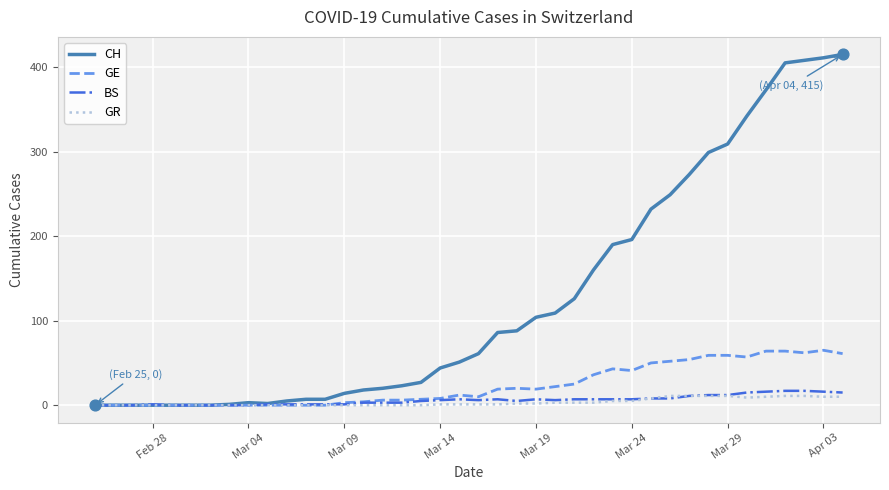

Which series has the largest total across all categories?

CH